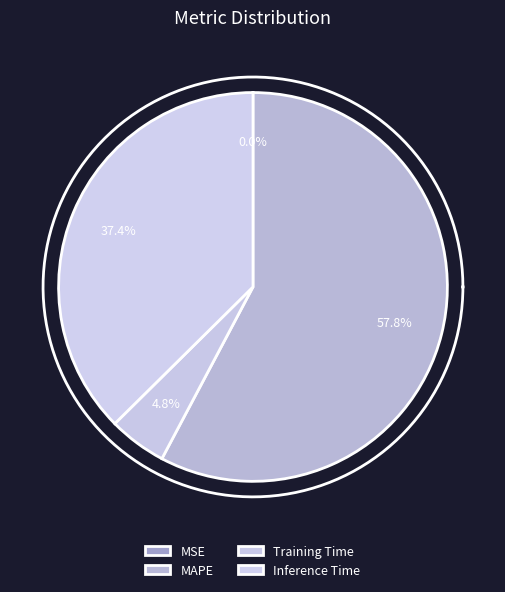

Is the sum of MAPE and Training Time greater than half?

Yes